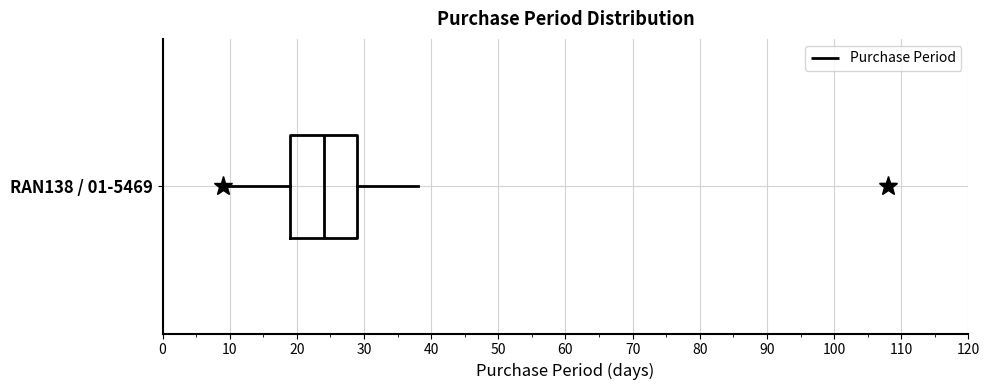

Read this box plot against the x-axis: the position of the median line, the range covered by the box, and the ends of both whiskers. The values are not printed on the chart, so give them approximately, as read against the axis.

median 24, box 19 to 29, whiskers 9 to 38